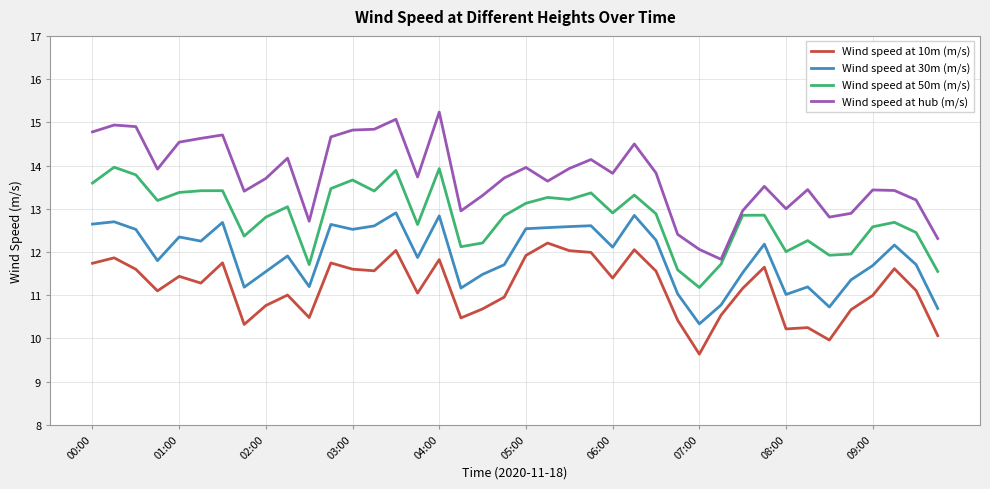

What is the minimum value for Wind speed at 10m (m/s)?

9.6